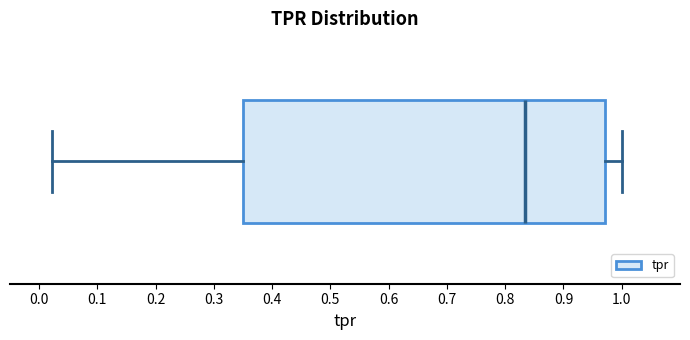

Transcribe this box plot: give where the median line is, the range the box spans, and where the two whiskers end, as read against the x-axis. The values are not printed on the chart, so give them approximately, as read against the axis.

median 0.83, box 0.35 to 0.97, whiskers 0.02 to 1.00